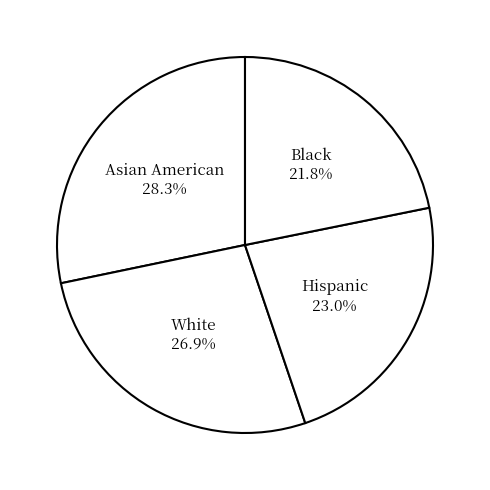

Count the number of slices in the pie.

4